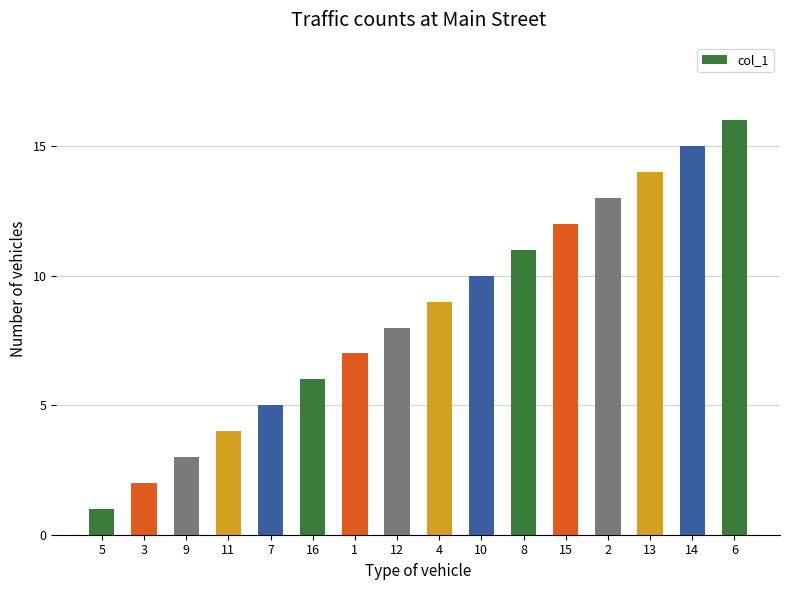

At which label is the value closest to 8?

12